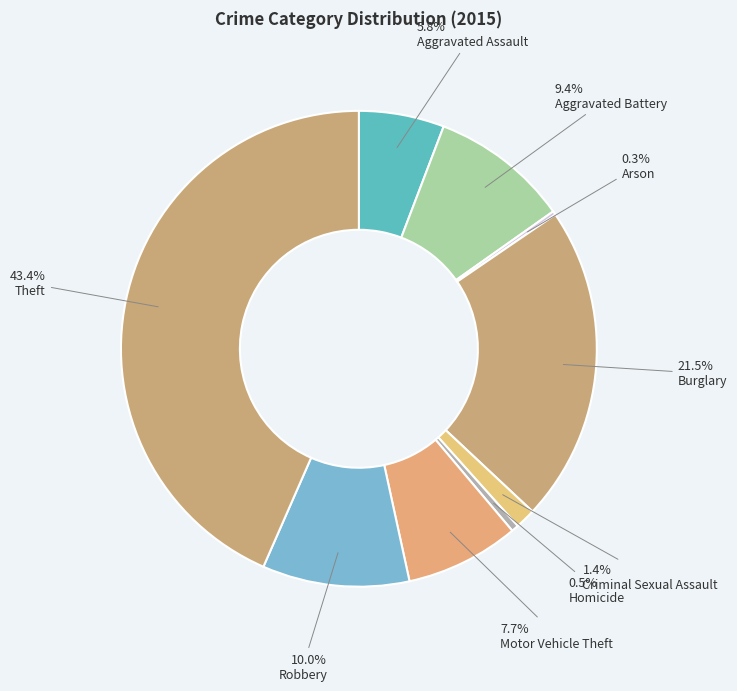

What is the change in value from Arson to Burglary?

+660